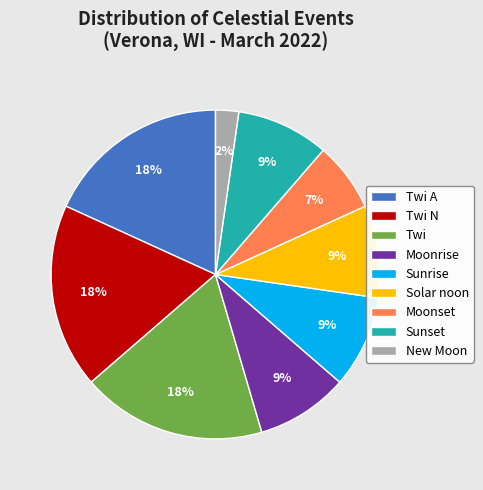

True or false: Moonrise accounts for 21% of the total.

False